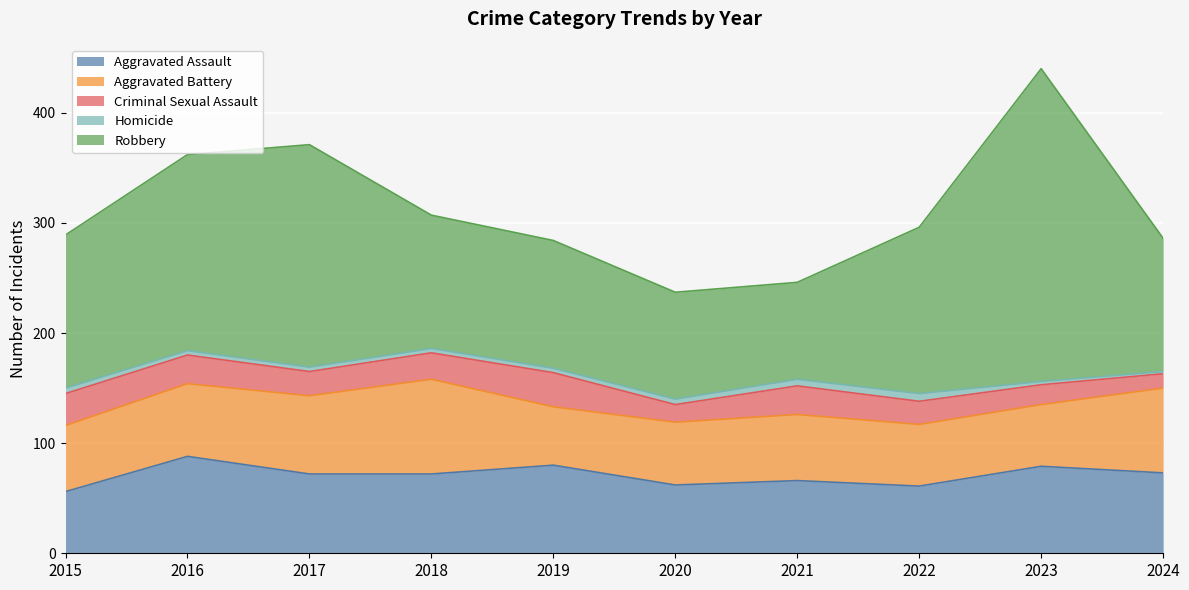

What is the spread (max minus min) of values at 2017?

198